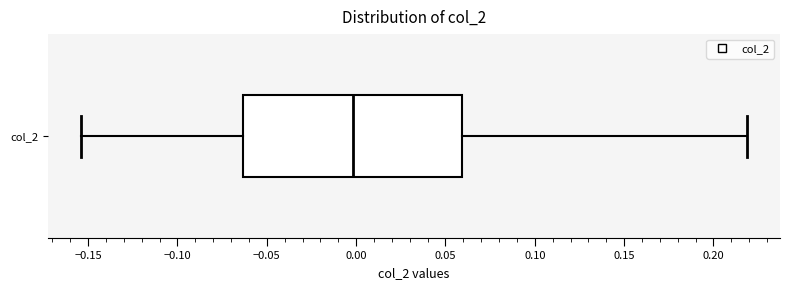

Read this box plot against the x-axis: the position of the median line, the range covered by the box, and the ends of both whiskers. The values are not printed on the chart, so give them approximately, as read against the axis.

median 0.000, box -0.065 to 0.060, whiskers -0.155 to 0.220